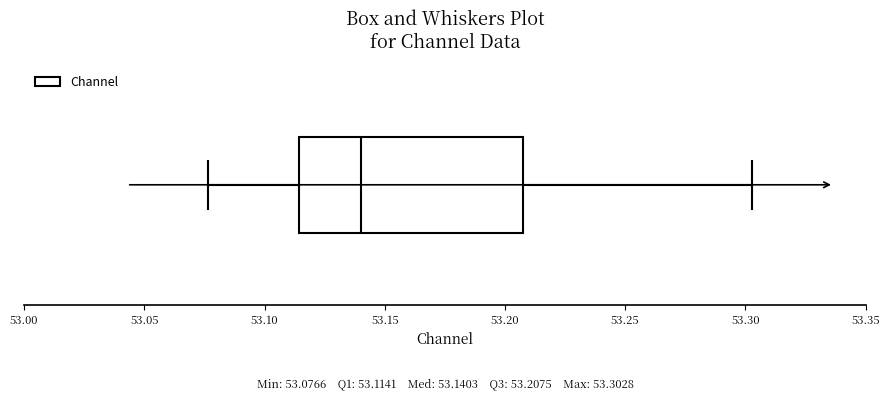

Read this box plot against the x-axis: the position of the median line, the range covered by the box, and the ends of both whiskers. The values are not printed on the chart, so give them approximately, as read against the axis.

median 53.140, box 53.115 to 53.210, whiskers 53.075 to 53.305